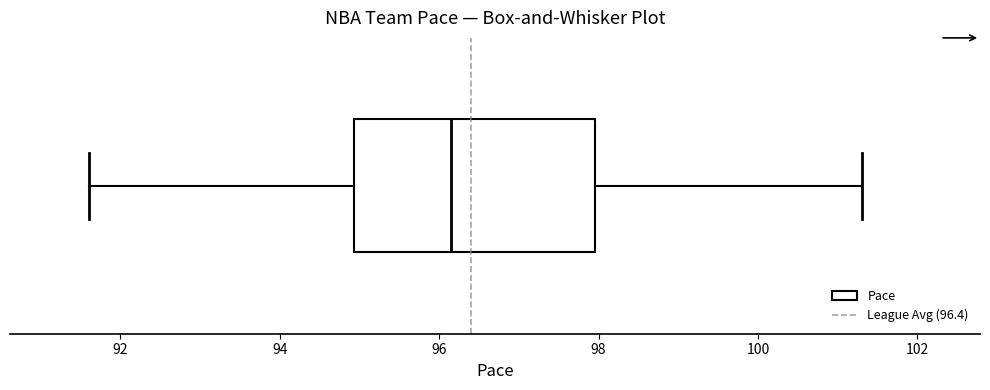

Read this box plot against the x-axis: the position of the median line, the range covered by the box, and the ends of both whiskers. The values are not printed on the chart, so give them approximately, as read against the axis.

median 96.2, box 95.0 to 98.0, whiskers 91.6 to 101.4